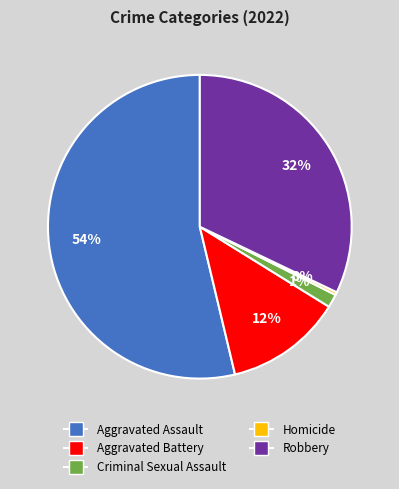

True or false: Homicide accounts for 0% of the total.

True